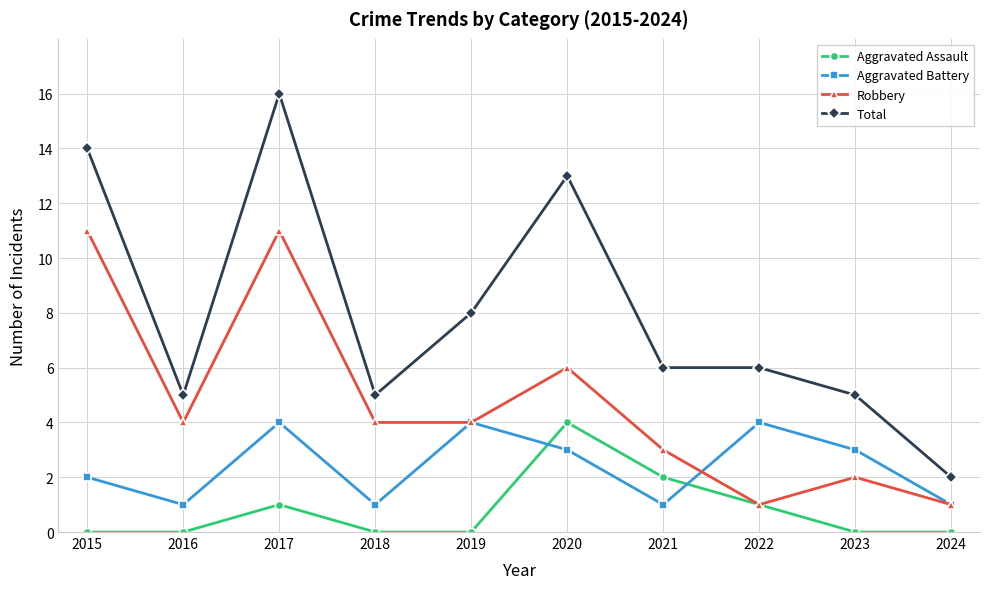

Does the chart display data point markers on the line(s)?

Yes